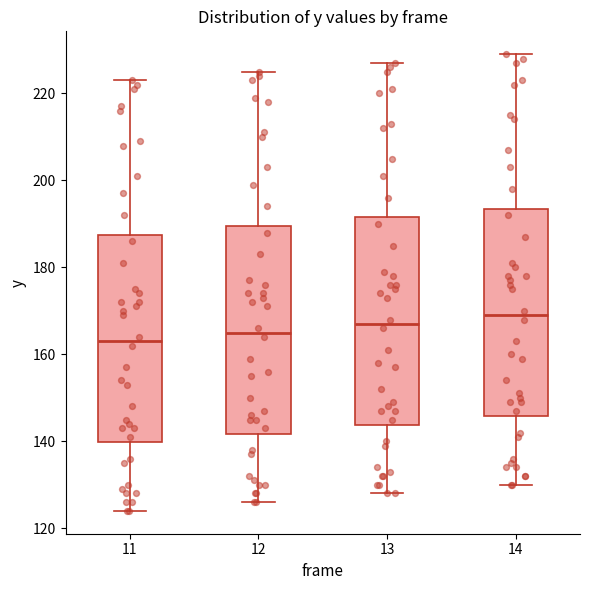

Which box's median line is the highest?

14